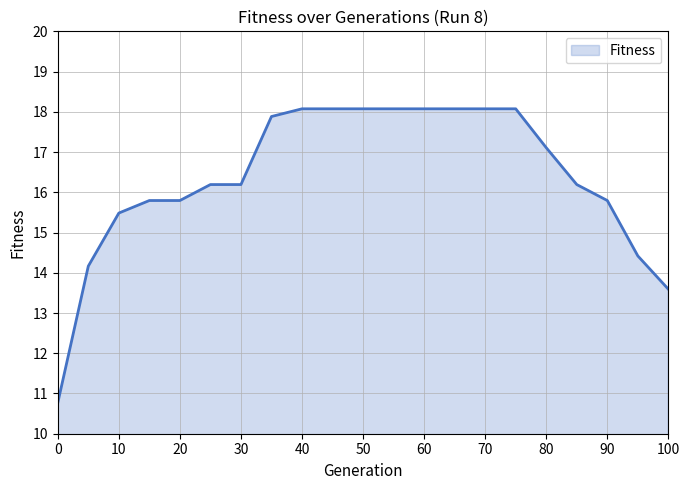

What is the difference between the maximum and minimum values?

7.3